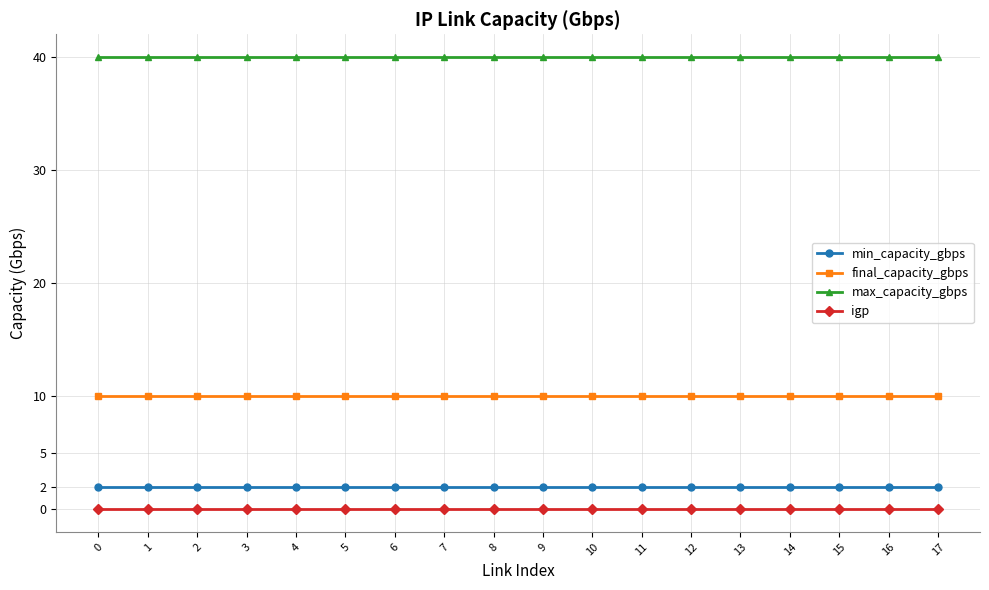

Which series has the largest total across all categories?

max_capacity_gbps